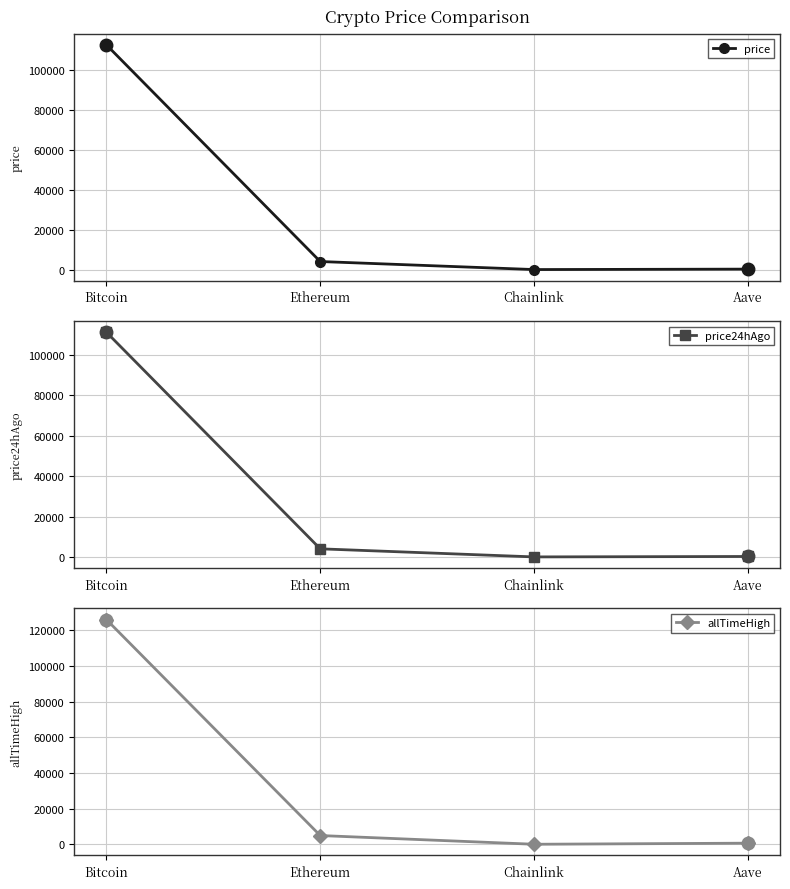

Between Aave and Ethereum, which is larger?

Ethereum